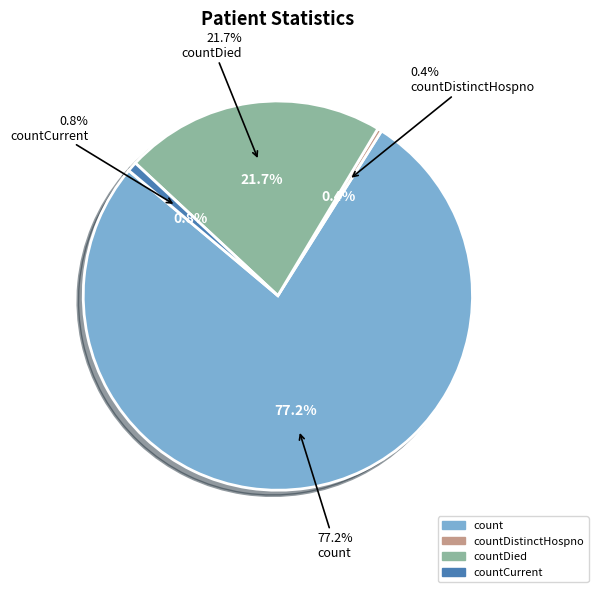

What is the smallest slice in the pie chart?

countDistinctHospno